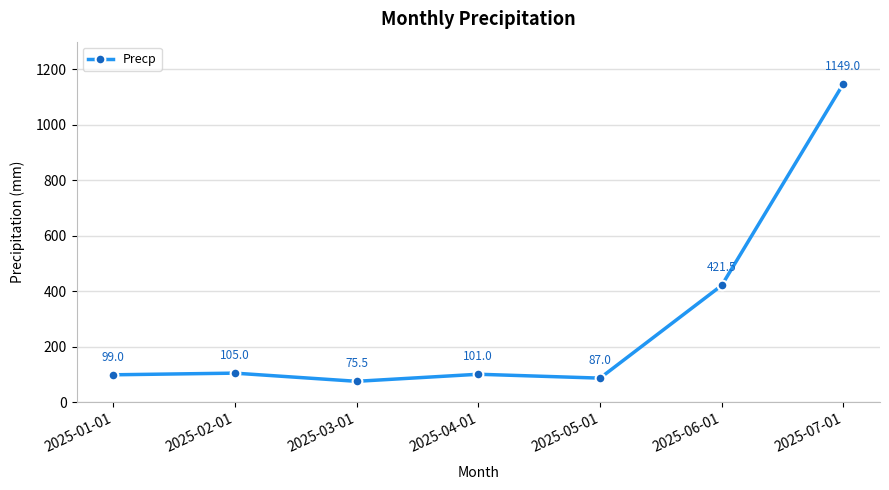

What is the average value?

291.1